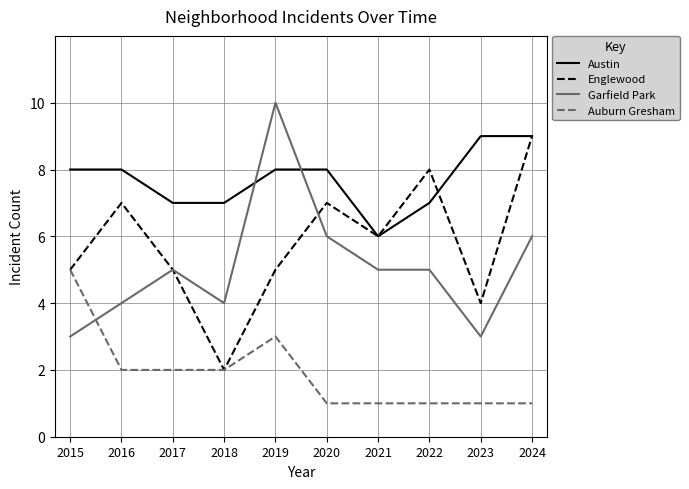

Which series has the largest total across all categories?

Austin